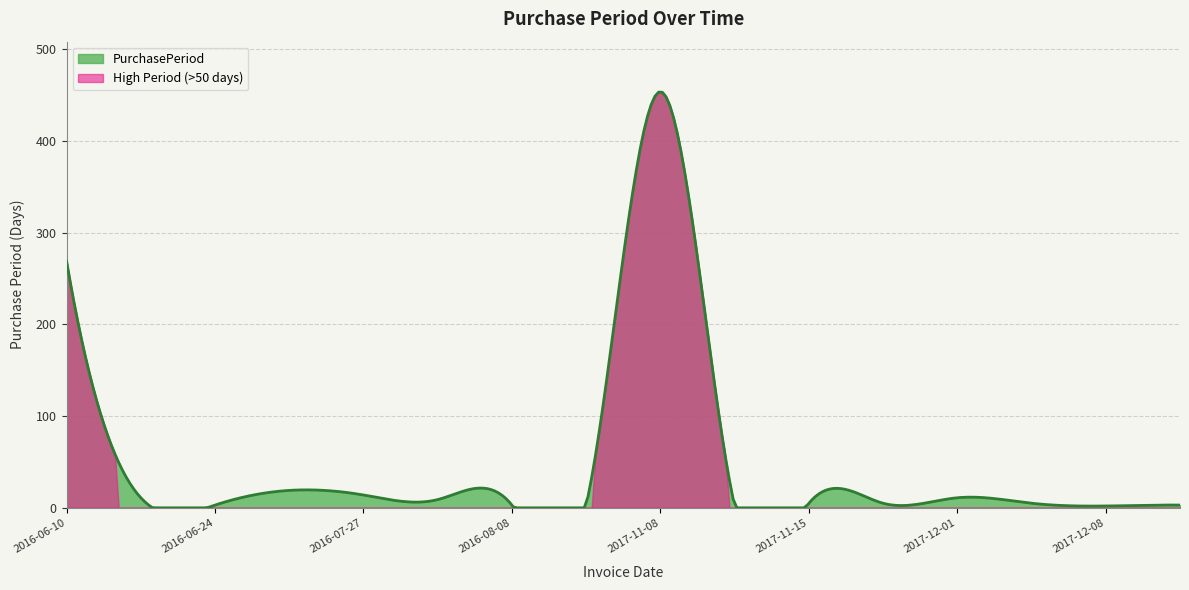

Where is the data nearest to the value 228?

2016-06-10